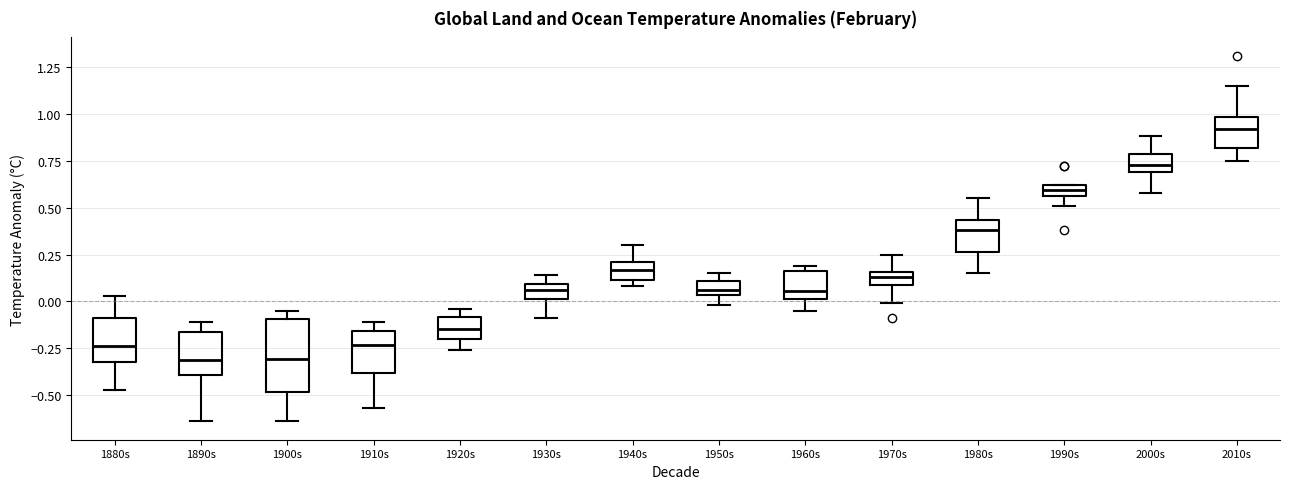

Where does the lower whisker of the box for 1990s end on the y-axis? The values are not printed on the chart, so give them approximately, as read against the axis.

0.50